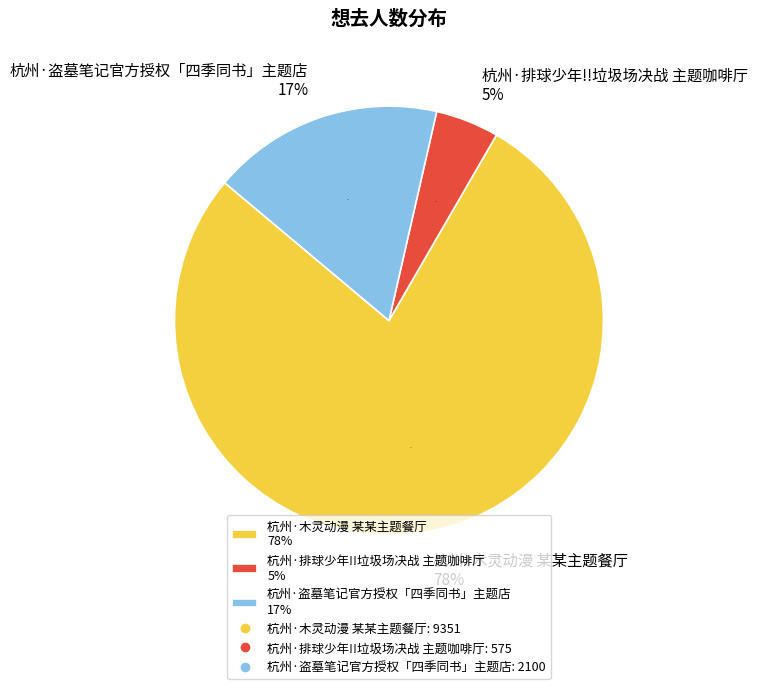

Which category has the smallest portion of the pie?

杭州·排球少年!!垃圾场决战 主题咖啡厅